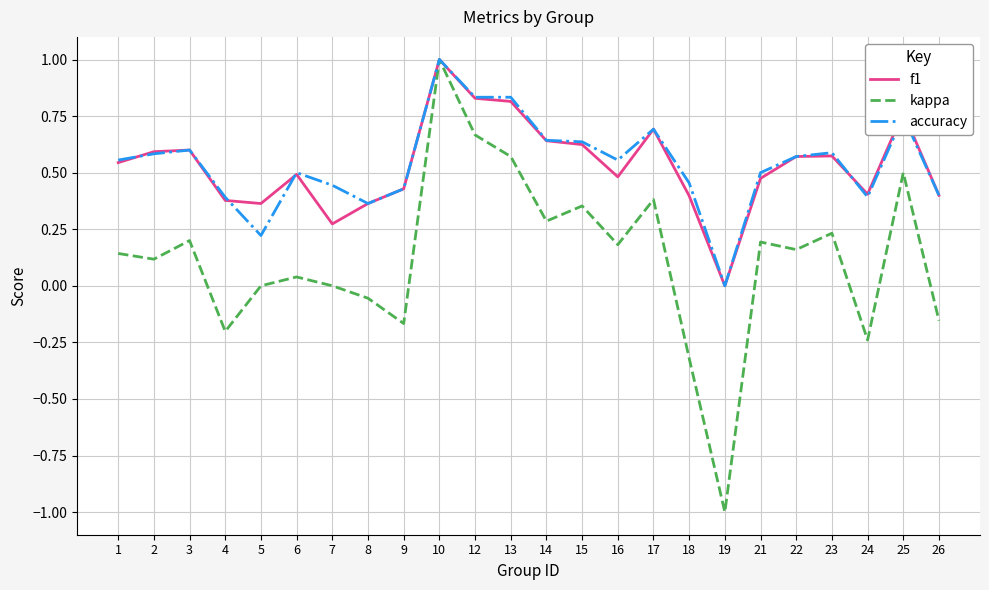

Is the value of kappa at 3 greater than the value of accuracy at 25?

No